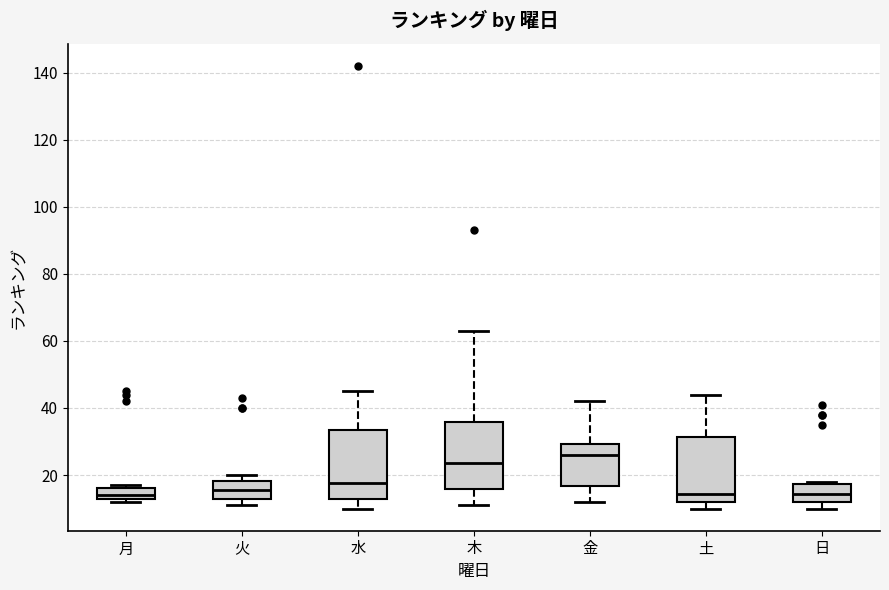

Where is the upper edge of the box for 月 on the y-axis? The values are not printed on the chart, so give them approximately, as read against the axis.

16